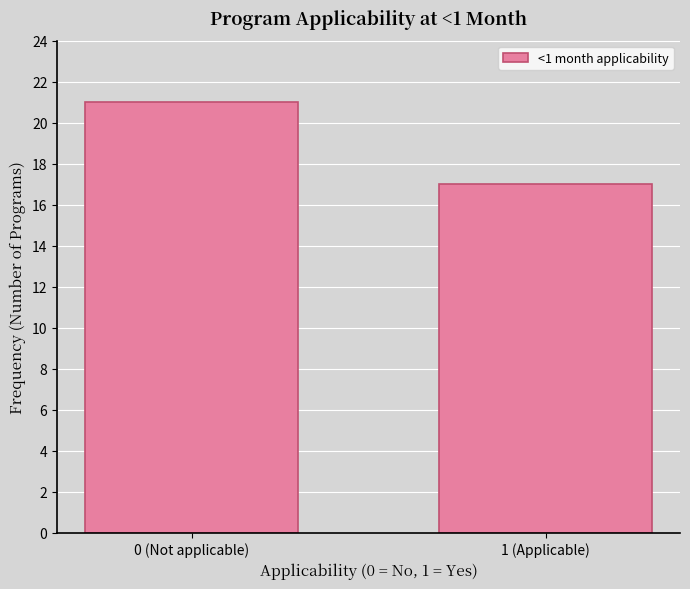

Reading right to left, what are all the values shown in this chart?

17	21